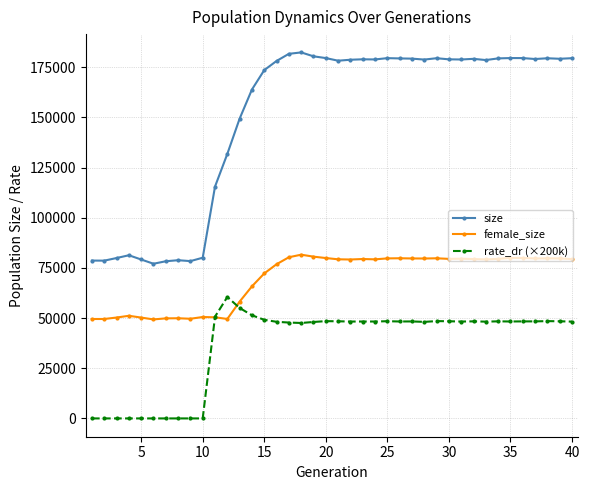

Rank the series by their maximum value, from lowest to highest.

rate_dr (×200k), female_size, size